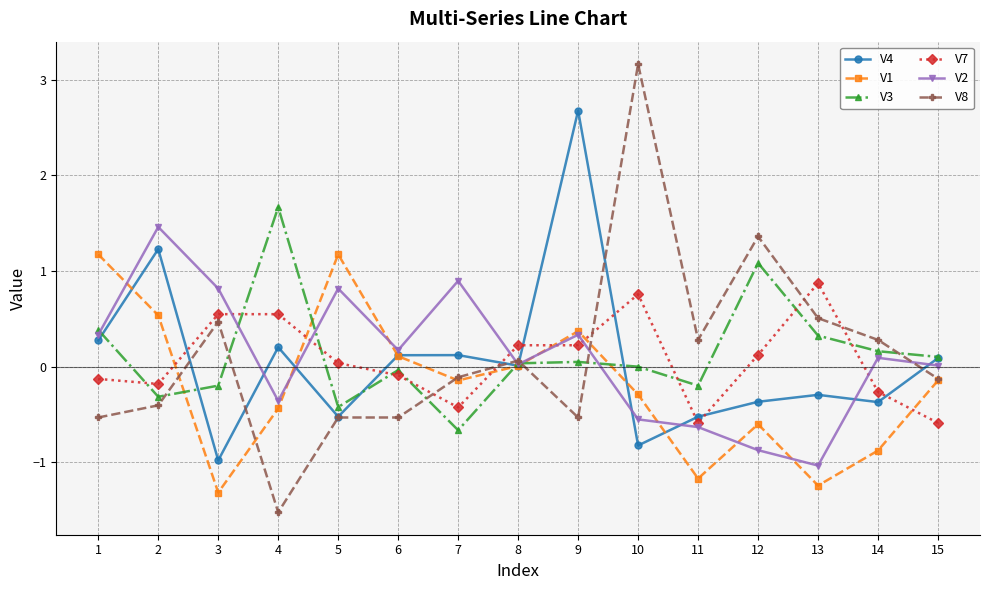

What is the difference between the highest and lowest values at 9?

3.2